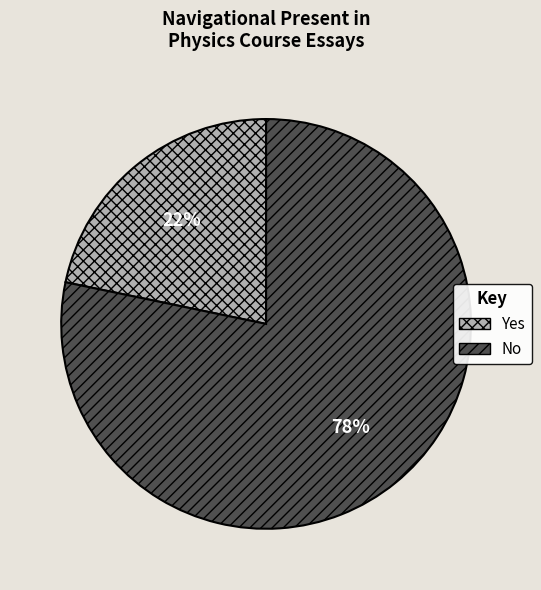

To the nearest percent, what portion does No represent?

78%